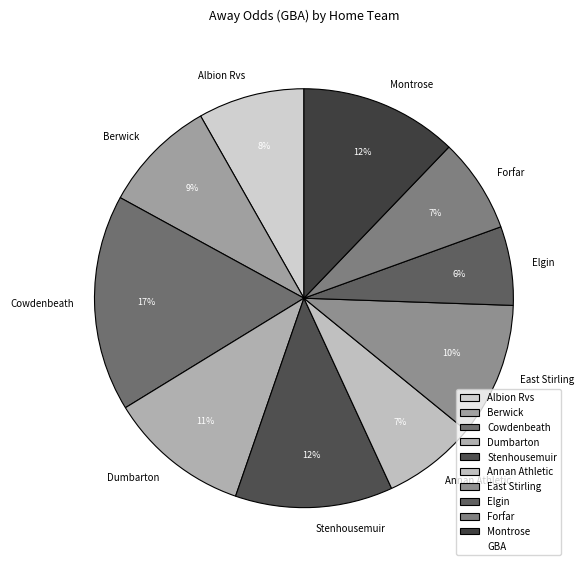

What is the ratio of the value at Dumbarton to the value at Stenhousemuir?

0.9